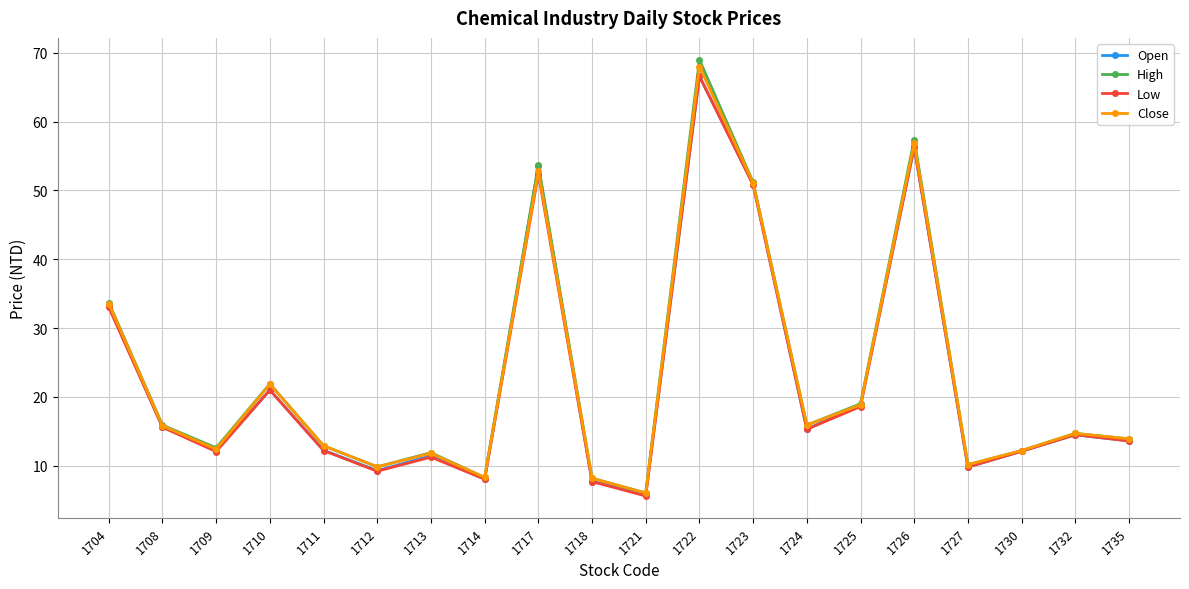

What is the total value across all series at 1714?

32.7